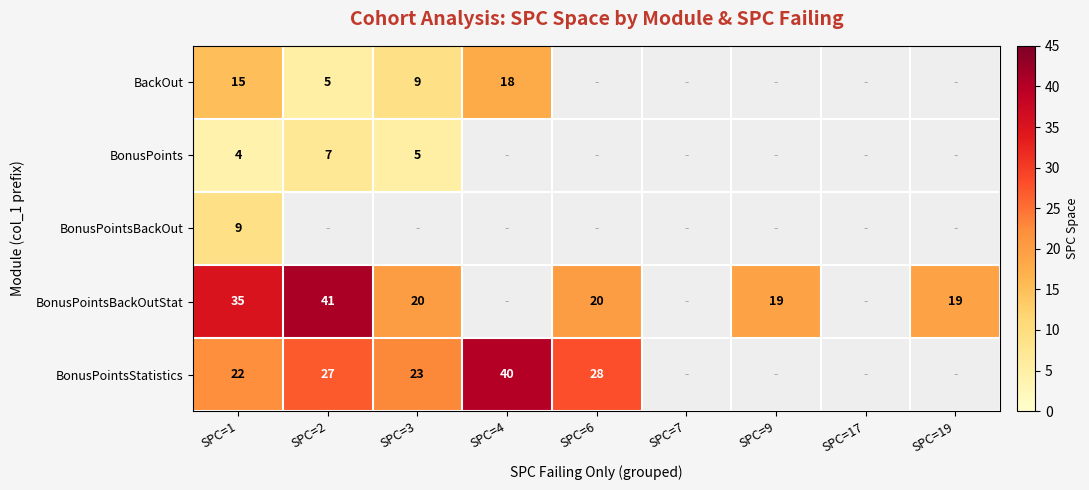

The BonusPointsStatistics series shows 37 at SPC=6. True or false?

False